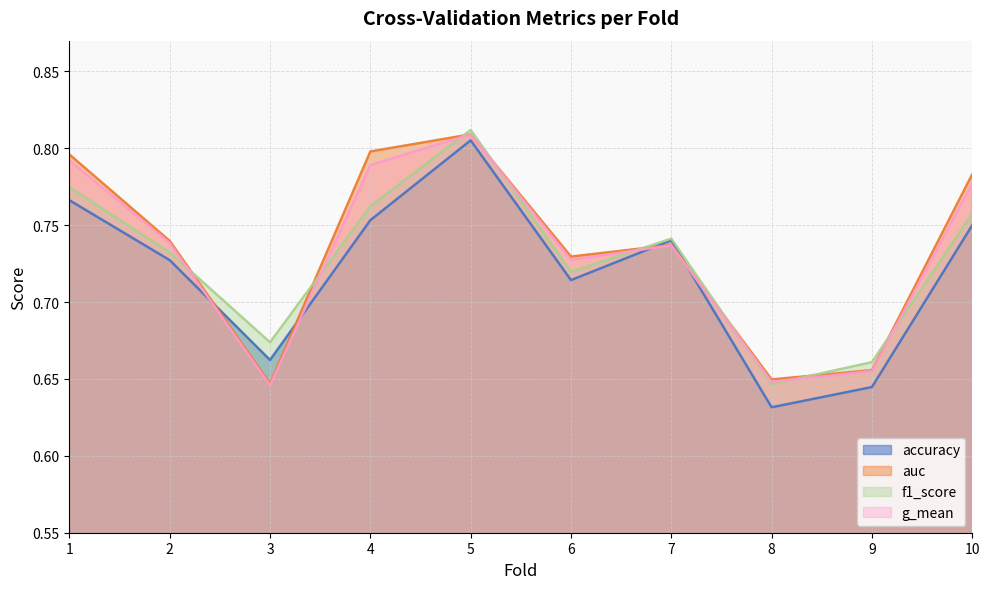

The auc series shows 1.4 at 1. True or false?

False